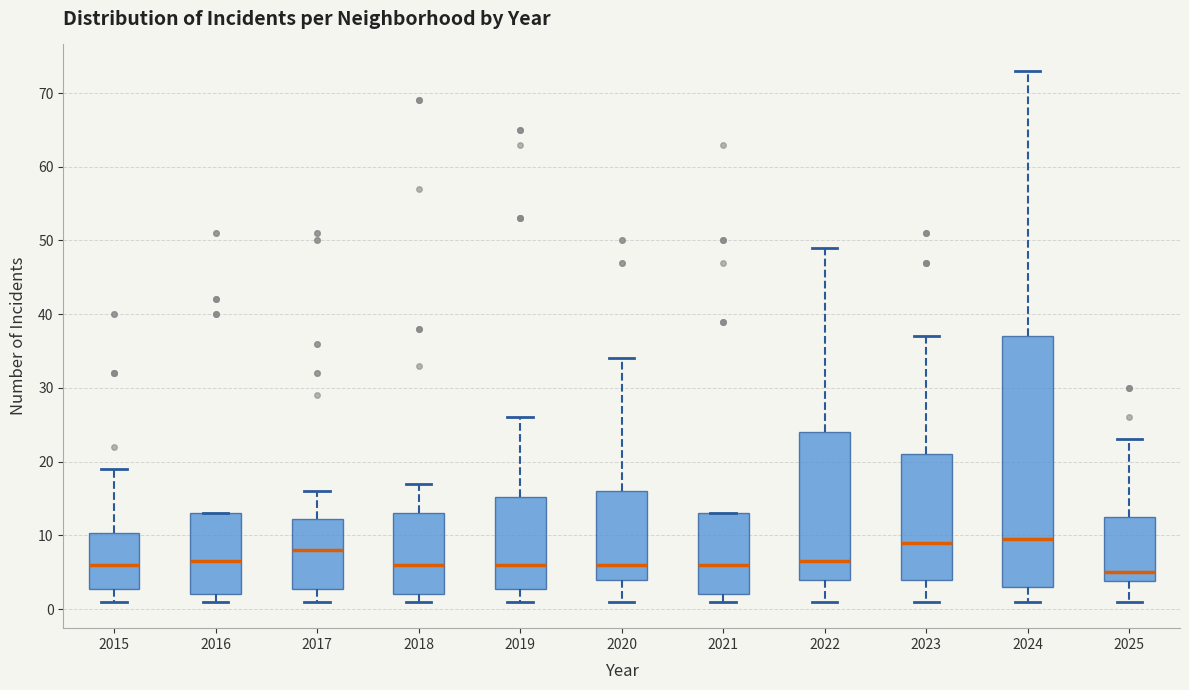

Where is the lower edge of the box at x = 2022 on the y-axis? The values are not printed on the chart, so give them approximately, as read against the axis.

4